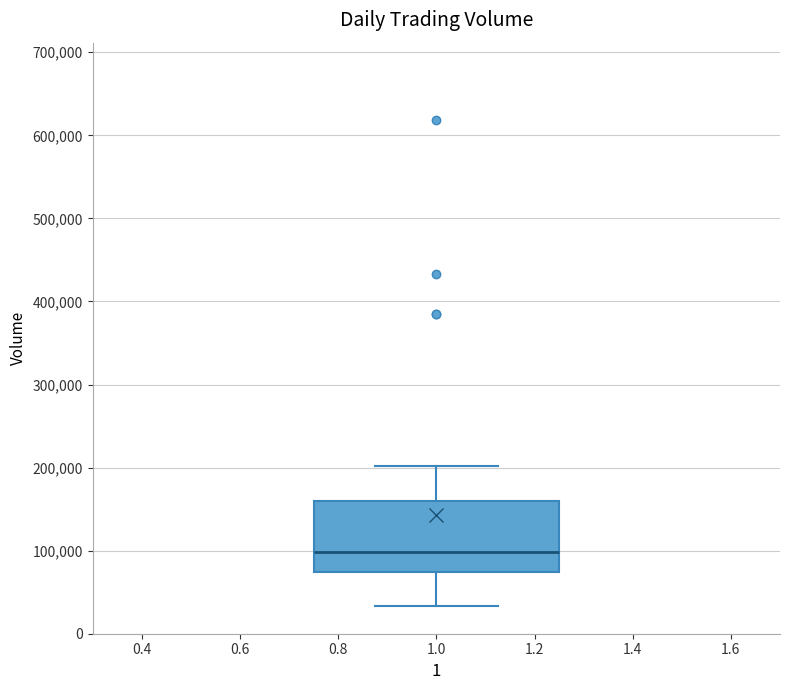

Read this box plot against the y-axis: the position of the median line, the range covered by the box, and the ends of both whiskers. The values are not printed on the chart, so give them approximately, as read against the axis.

median 100000, box 70000 to 160000, whiskers 30000 to 200000